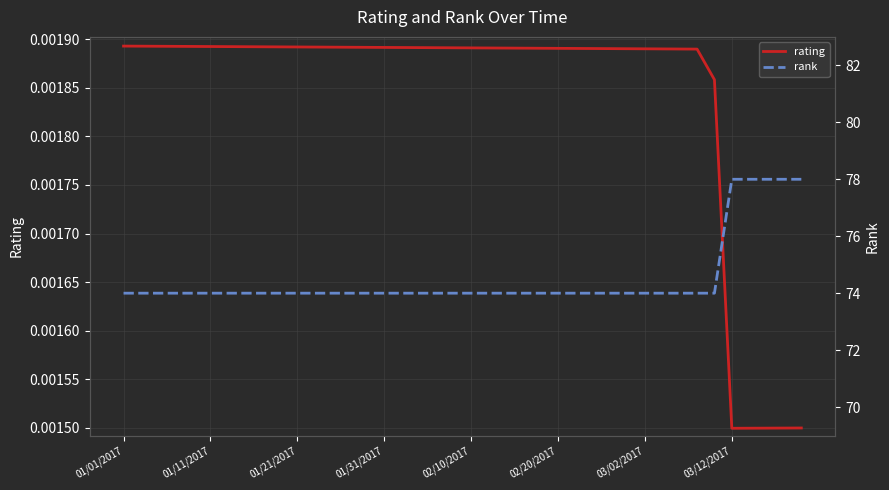

How many rank values are between 74 and 75?

35